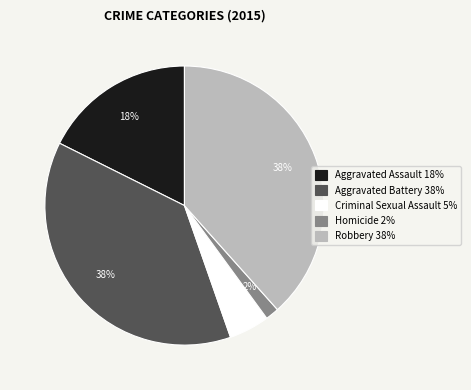

Is there any slice that represents more than half of the pie?

No